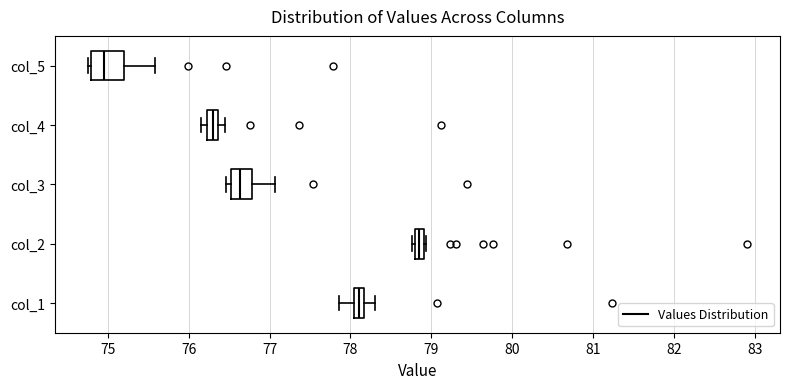

Which box has the furthest to the right median line?

col_2